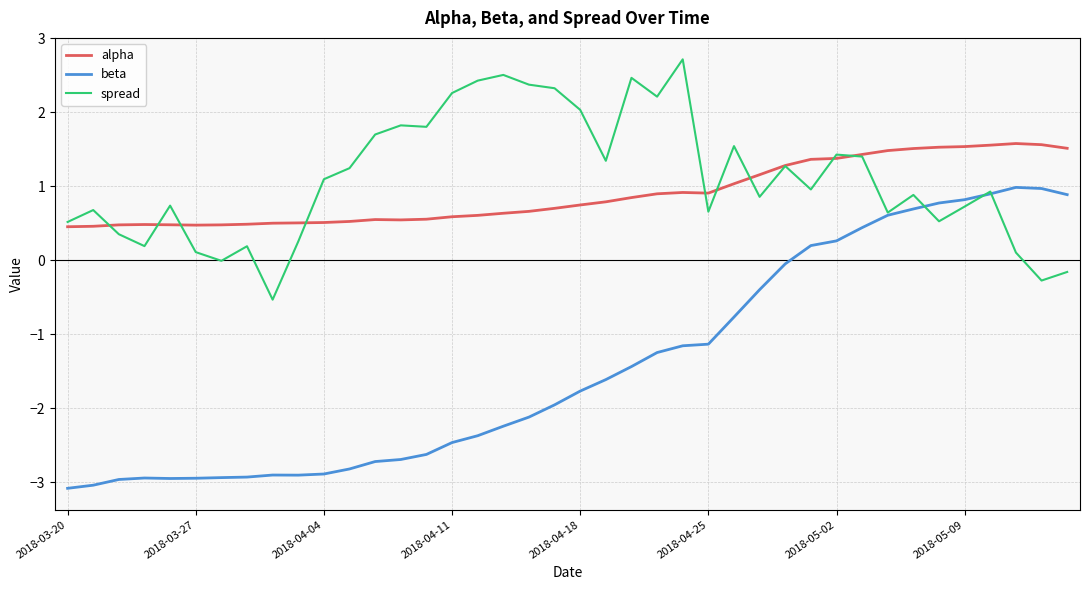

At how many categories does at least one series exceed 2?

9